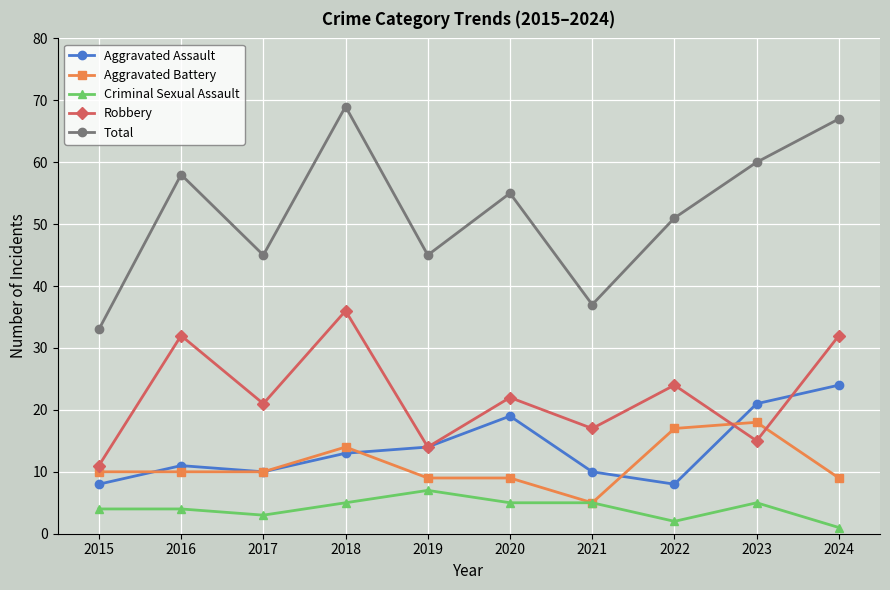

Is the value of Aggravated Battery at 2023 greater than the value of Robbery at 2015?

Yes